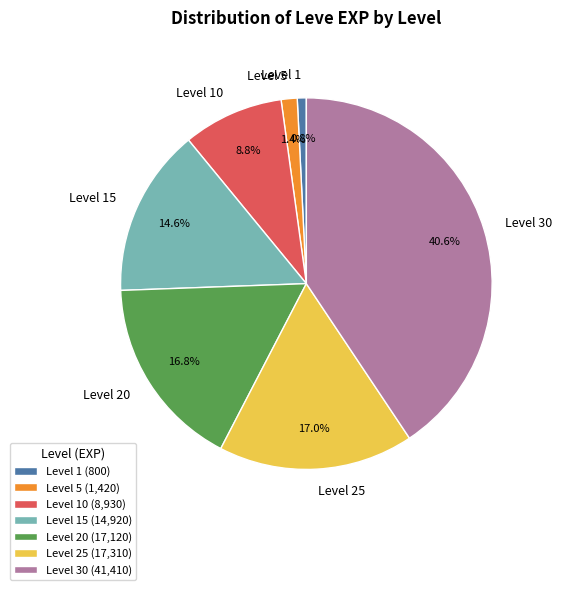

Is the sum of Level 5 and Level 10 greater than half?

No